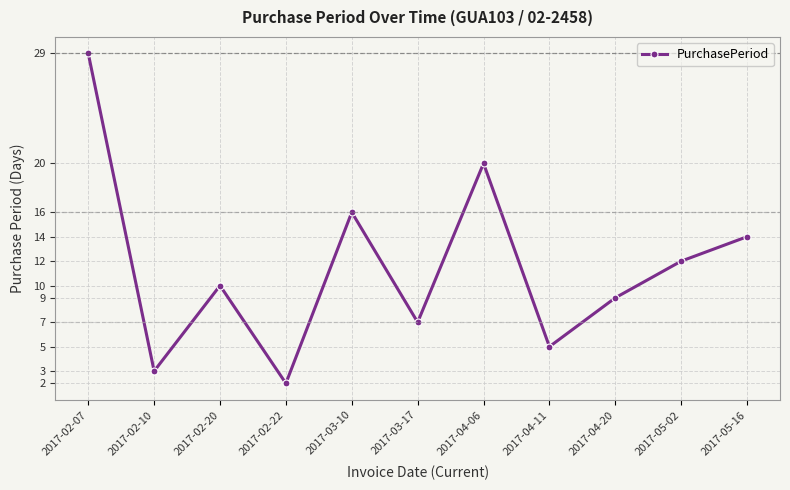

True or false: the data shows 3 at 2017-03-17.

False